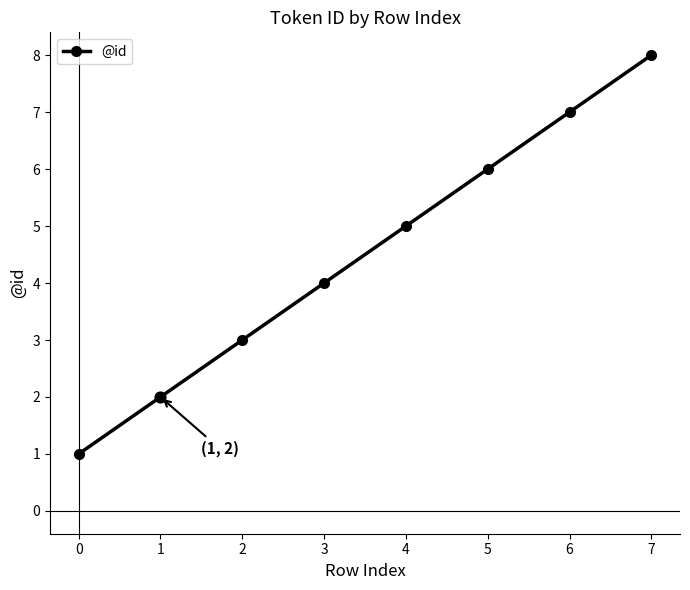

Between 1 and 4, which is larger?

4